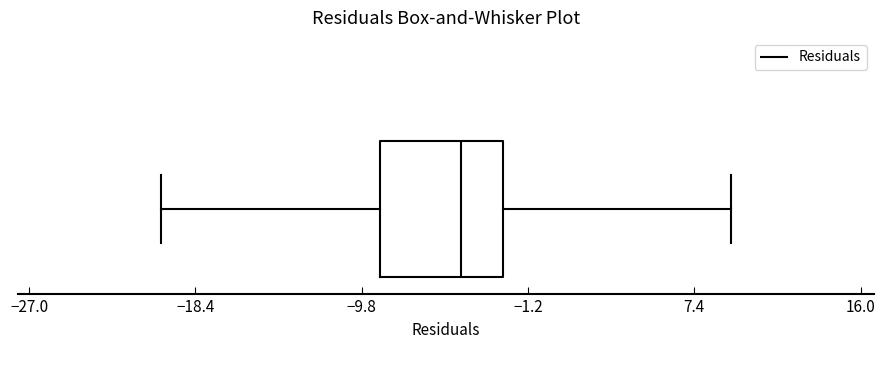

Read this box plot against the x-axis: the position of the median line, the range covered by the box, and the ends of both whiskers. The values are not printed on the chart, so give them approximately, as read against the axis.

median -5, box -9 to -3, whiskers -20 to 9